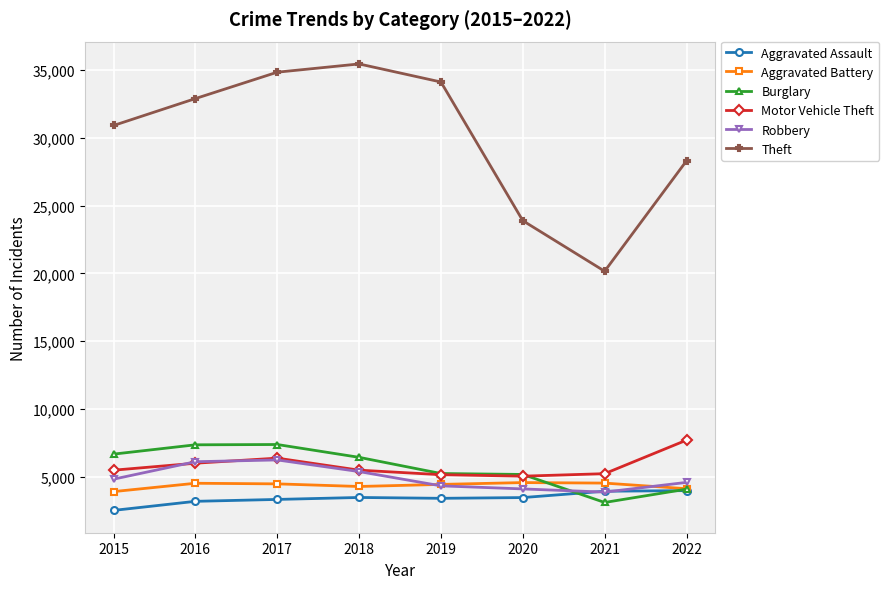

What is the value of the Theft point at the 2nd from the left?

32905